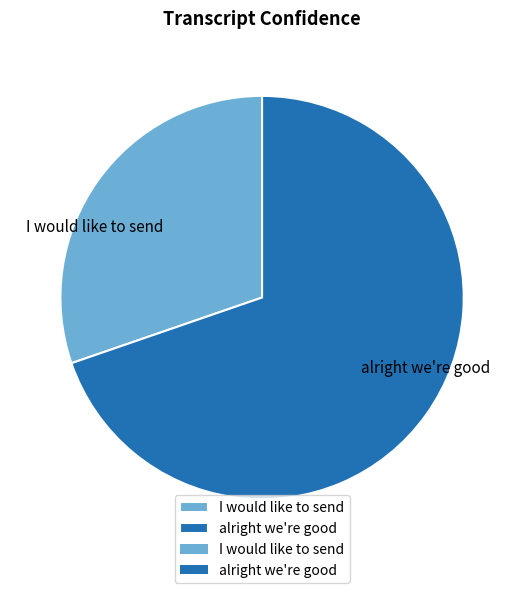

Between alright we're good and I would like to send, which is larger?

alright we're good